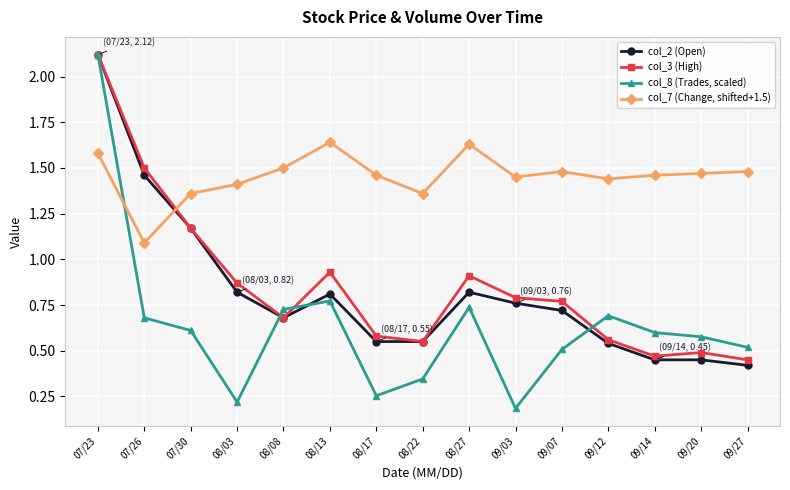

Where do col_7 (Change, shifted+1.5) and col_2 (Open) first cross each other?

07/26 and 07/30